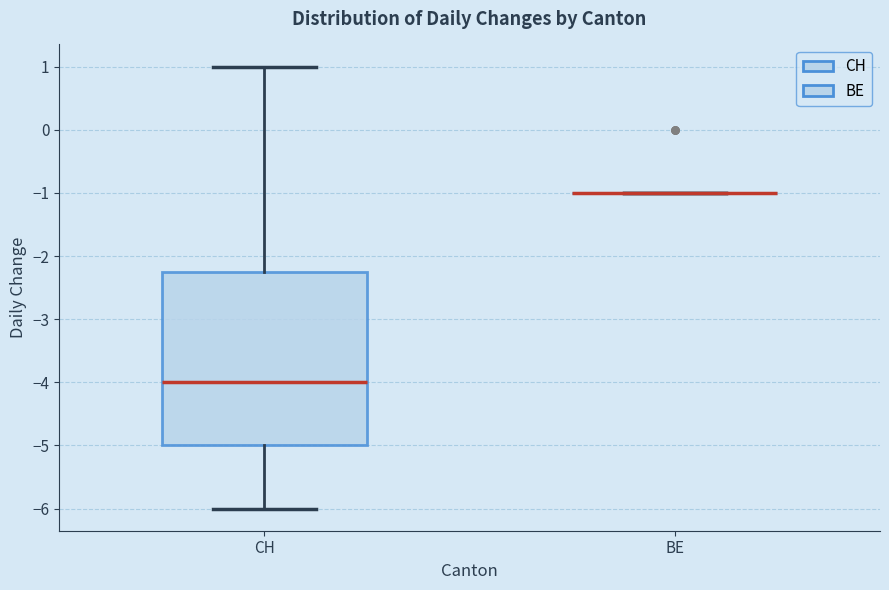

Reading left to right, read every box against the y-axis: the position of its median line, the range the box covers, and the ends of its whiskers. The values are not printed on the chart, so give them approximately, as read against the axis.

CH: median -4.0, box -5.0 to -2.2, whiskers -6.0 to 1.0
BE: box collapsed to a line at -1.0, whiskers -1.0 to -1.0